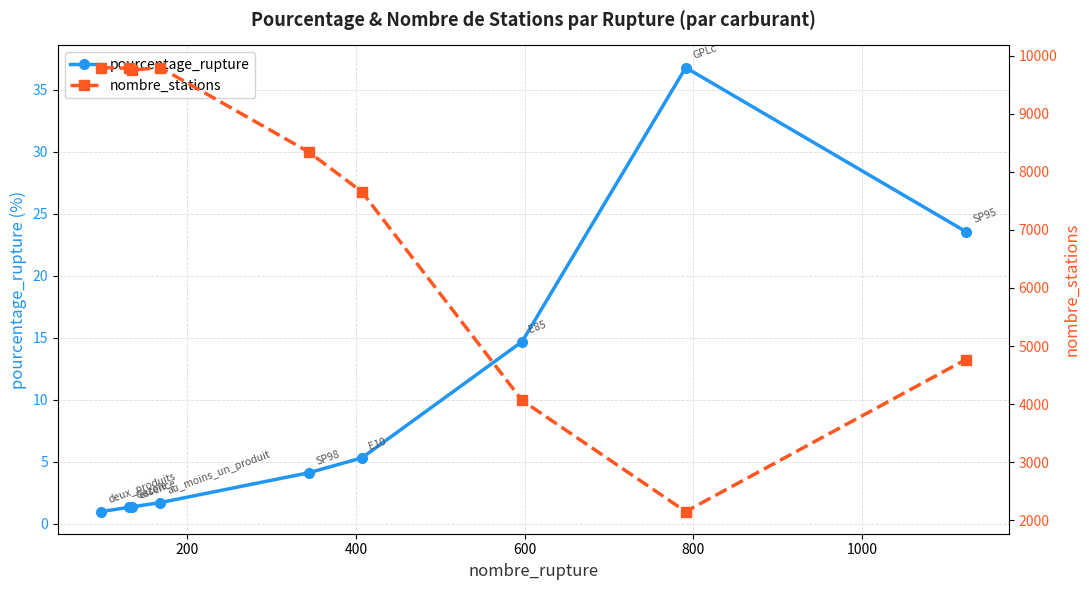

True or false: pourcentage_rupture has more than 2 interior local peaks.

False